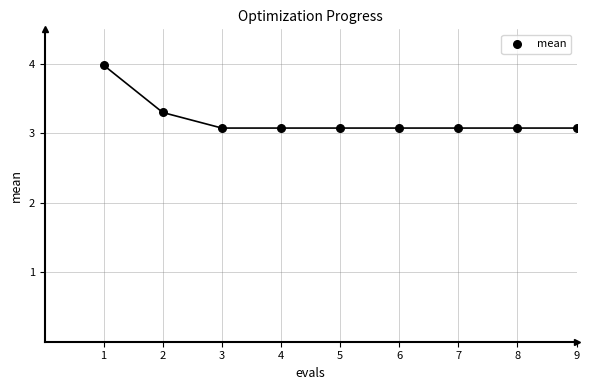

What is the average Y value?

3.2